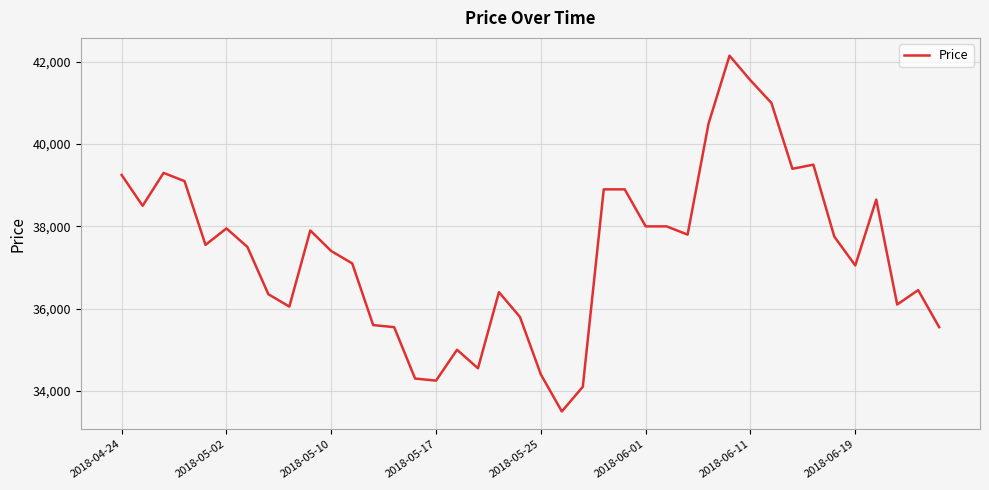

What is the smallest value displayed?

33500